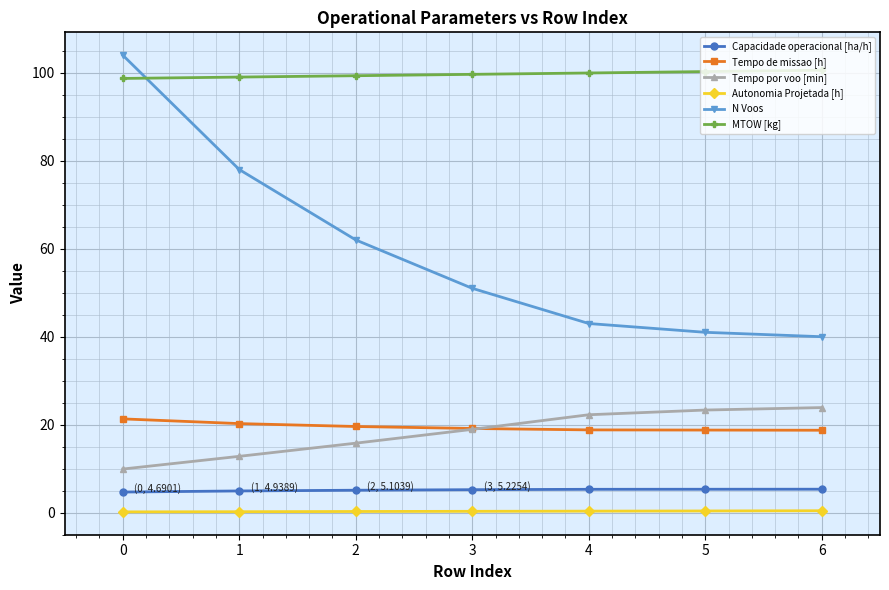

Which series has the widest spread of values?

N Voos